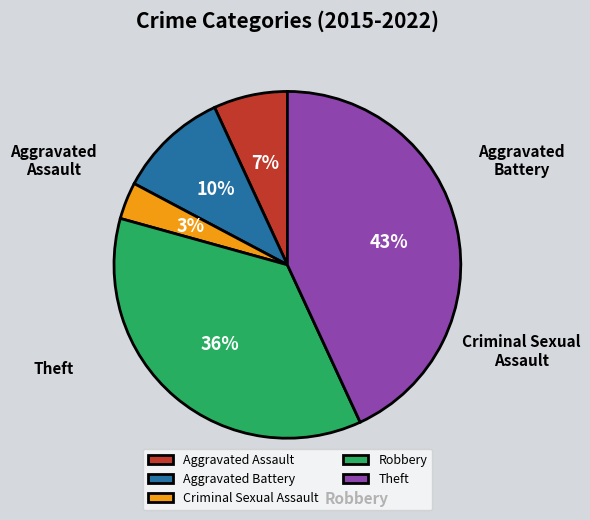

Rank the categories by value from highest to lowest.

Theft, Robbery, Aggravated Battery, Aggravated Assault, Criminal Sexual Assault